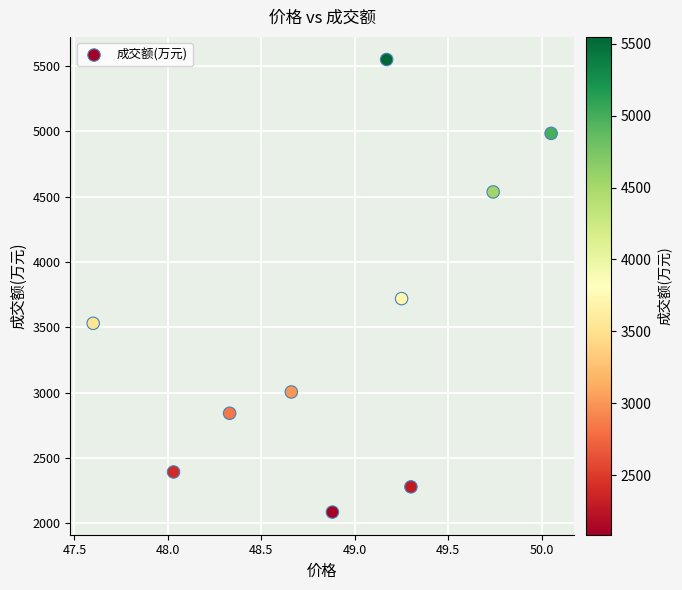

What Y value in the scatter plot is closest to 3817?

3719